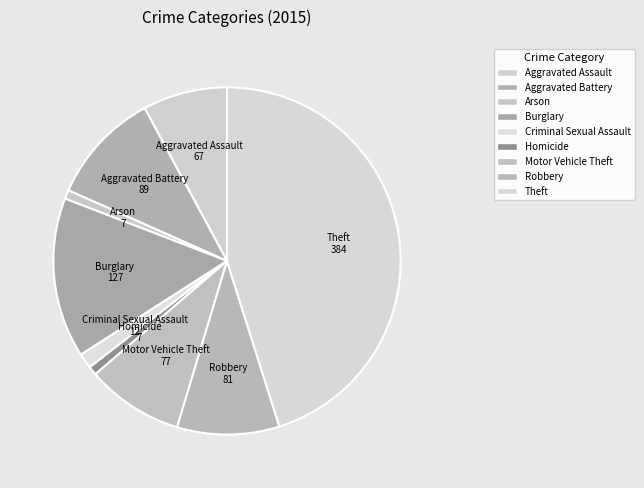

Between Homicide and Theft, which is larger?

Theft